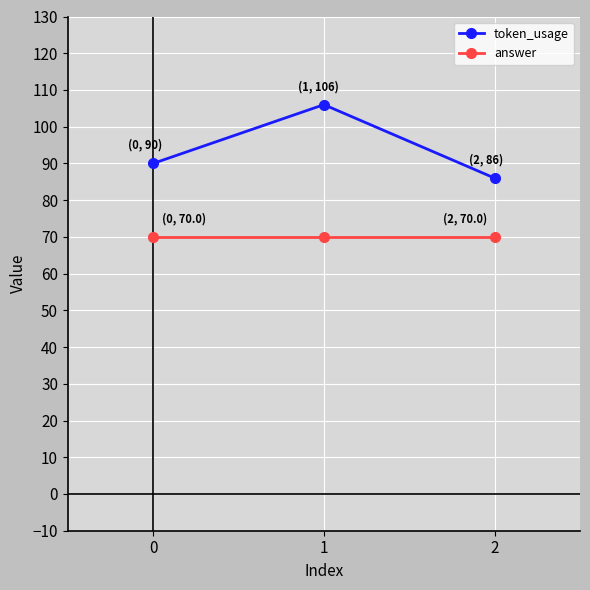

Which series has the widest spread of values?

token_usage